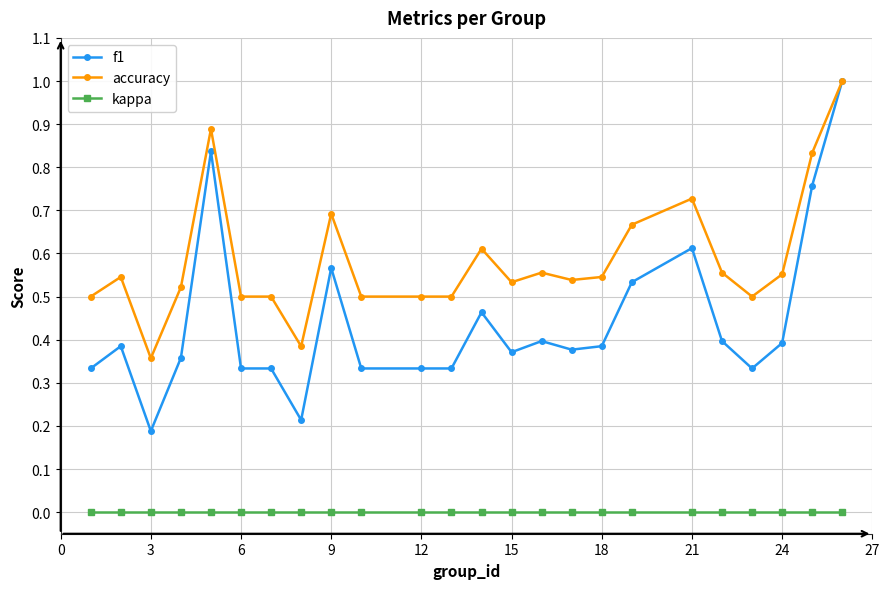

True or false: accuracy and kappa intersect in this chart.

False